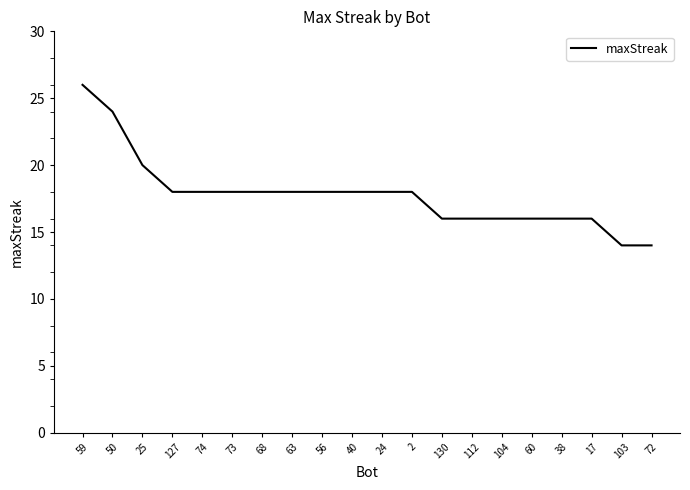

Read the value at 68.

18